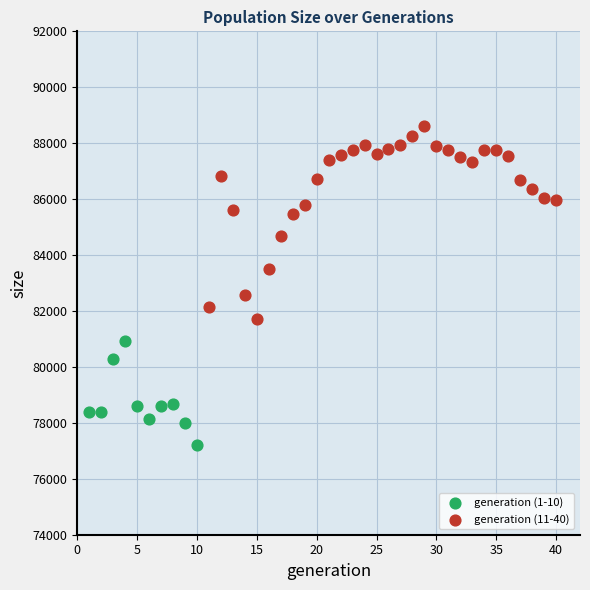

Which series reaches the minimum Y coordinate?

generation (1-10)